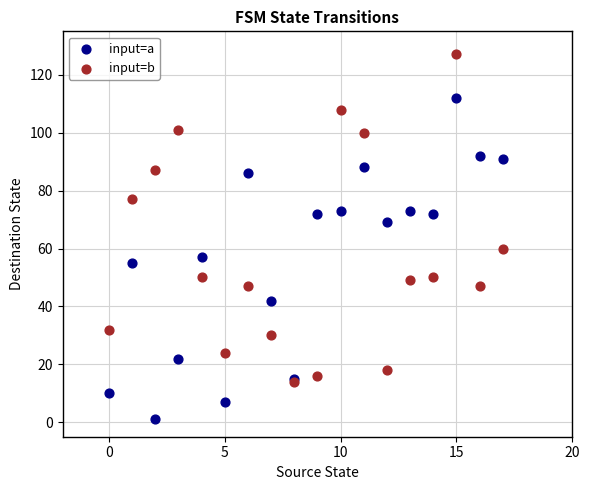

Which series reaches the minimum Y coordinate?

input=a